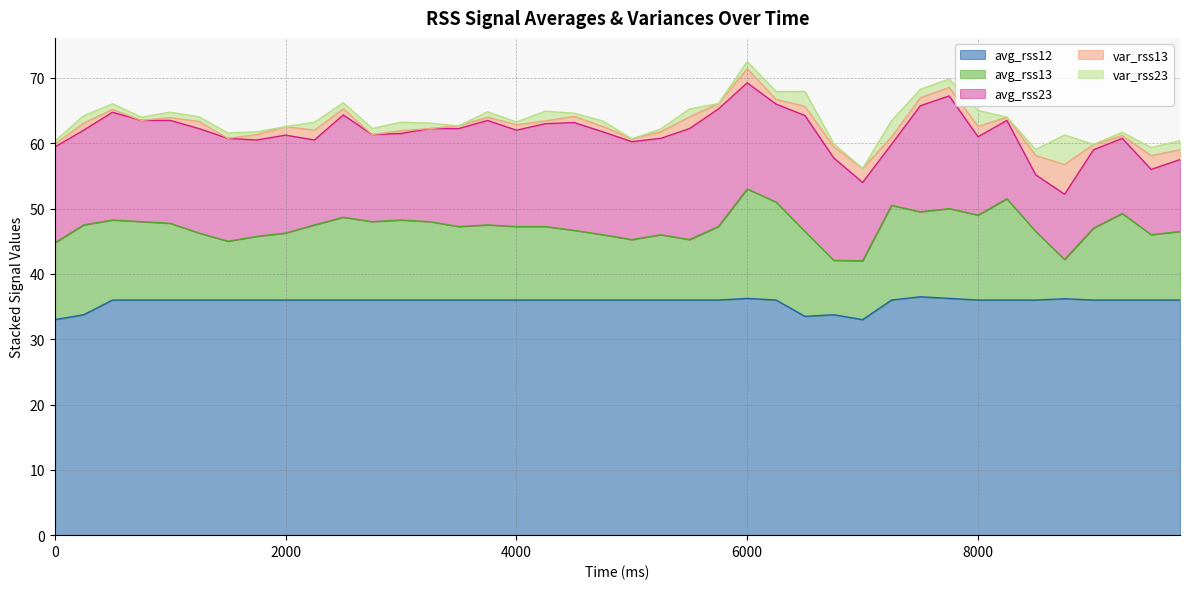

What is the total value across all series at 34?

59.1